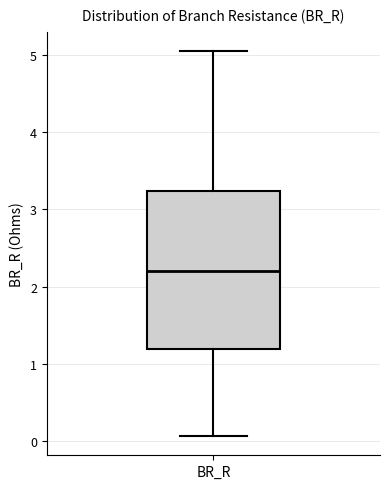

Transcribe this box plot: give where the median line is, the range the box spans, and where the two whiskers end, as read against the y-axis. The values are not printed on the chart, so give them approximately, as read against the axis.

median 2.2, box 1.2 to 3.2, whiskers 0.1 to 5.1